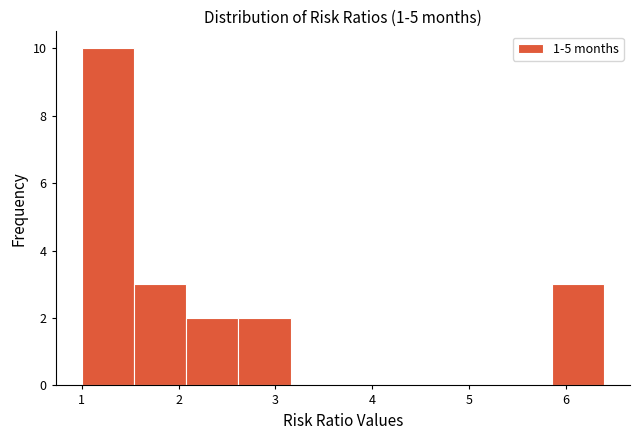

What is the height of the bar covering 1.0 to 1.5 on the x-axis? Neither the bar edges nor the heights are printed on the chart, so give them approximately, as read against the axes.

10